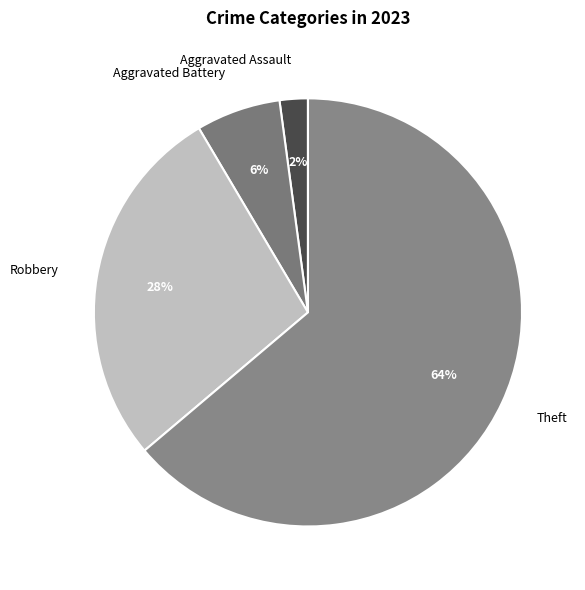

Which category has the biggest portion of the pie?

Theft